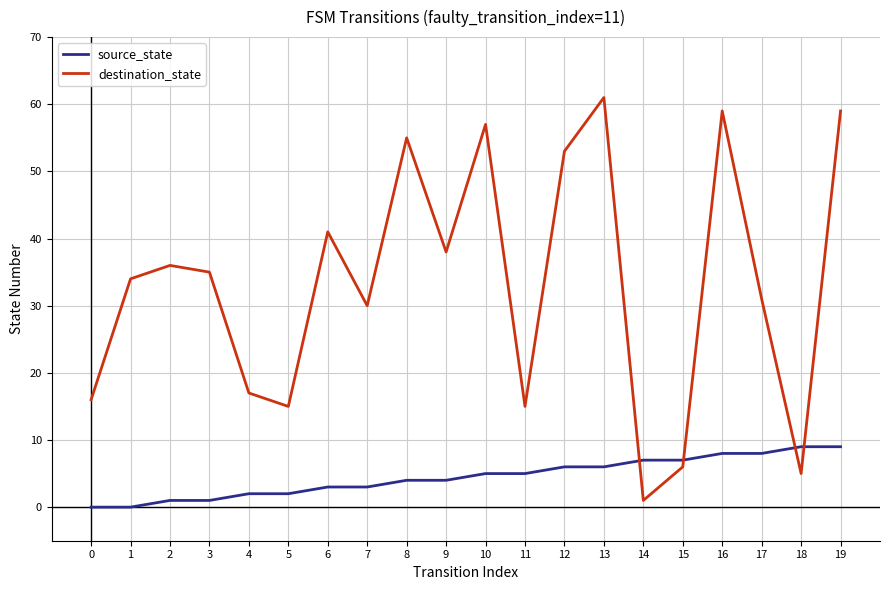

How many source_state values are between 2 and 7?

12